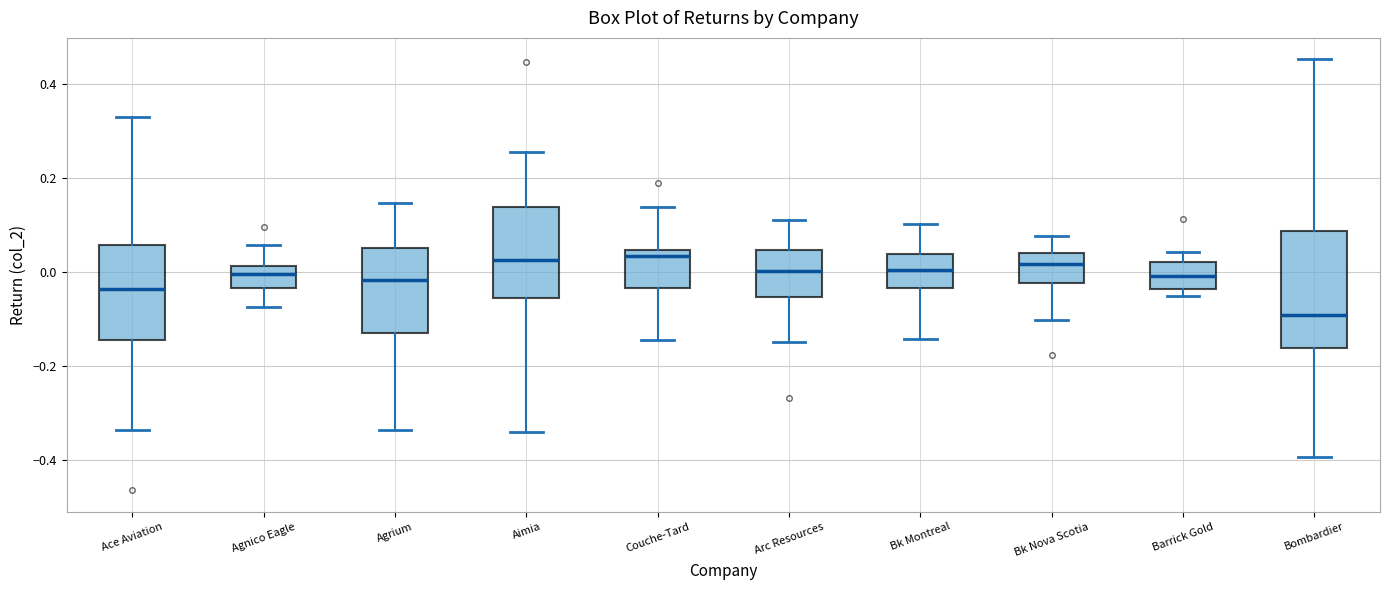

Reading left to right, transcribe this box plot: for each box, give where its median line is, the range the box spans, and where its two whiskers end, as read against the y-axis. The values are not printed on the chart, so give them approximately, as read against the axis.

Ace Aviation: median -0.04, box -0.14 to 0.06, whiskers -0.34 to 0.34
Agnico Eagle: median 0.00, box -0.04 to 0.02, whiskers -0.08 to 0.06
Agrium: median -0.02, box -0.12 to 0.06, whiskers -0.34 to 0.14
Aimia: median 0.02, box -0.06 to 0.14, whiskers -0.34 to 0.26
Couche-Tard: median 0.04 (just below the box's upper edge), box -0.04 to 0.04, whiskers -0.14 to 0.14
Arc Resources: median 0.00, box -0.06 to 0.04, whiskers -0.14 to 0.12
Bk Montreal: median 0.00, box -0.04 to 0.04, whiskers -0.14 to 0.10
Bk Nova Scotia: median 0.02, box -0.02 to 0.04, whiskers -0.10 to 0.08
Barrick Gold: median 0.00, box -0.04 to 0.02, whiskers -0.06 to 0.04
Bombardier: median -0.10, box -0.16 to 0.08, whiskers -0.40 to 0.46